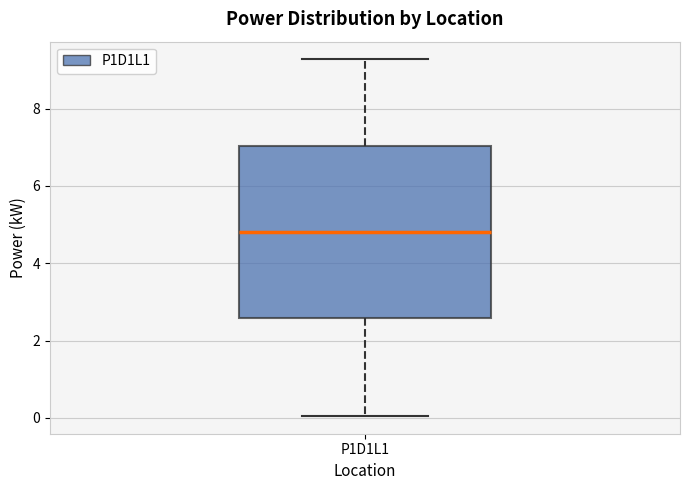

Read this box plot against the y-axis: the position of the median line, the range covered by the box, and the ends of both whiskers. The values are not printed on the chart, so give them approximately, as read against the axis.

median 4.8, box 2.6 to 7.0, whiskers 0.0 to 9.2